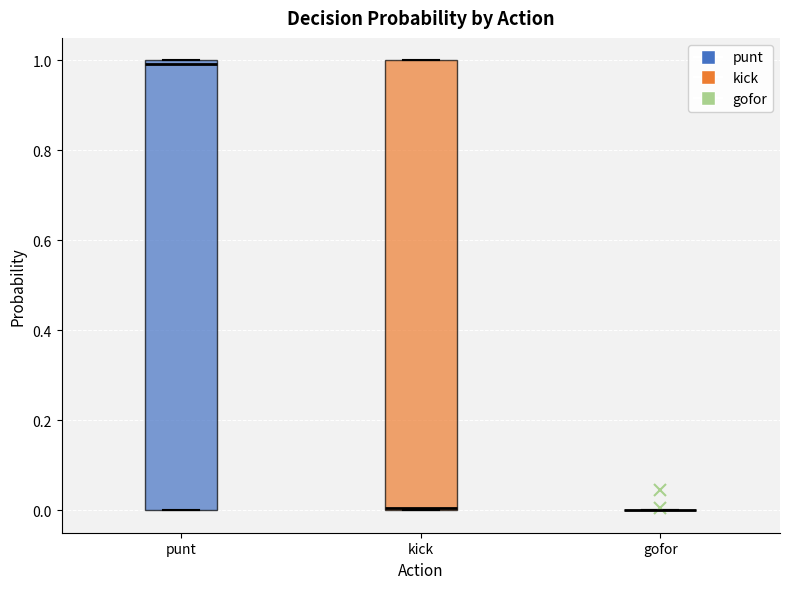

Reading left to right, transcribe this box plot: for each box, give where its median line is, the range the box spans, and where its two whiskers end, as read against the y-axis. The values are not printed on the chart, so give them approximately, as read against the axis.

punt: median 1 (just below the box's upper edge), box 0 to 1, whiskers 0 to 1
kick: median 0, box 0 to 1, whiskers 0 to 1
gofor: box collapsed to a line at 0, whiskers 0 to 0